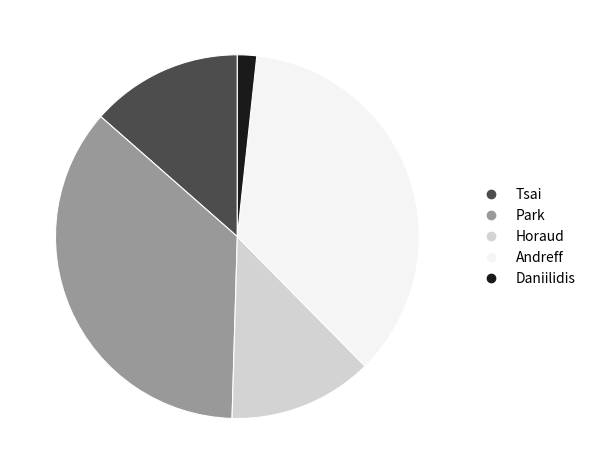

Between Park and Horaud, which is larger?

Park